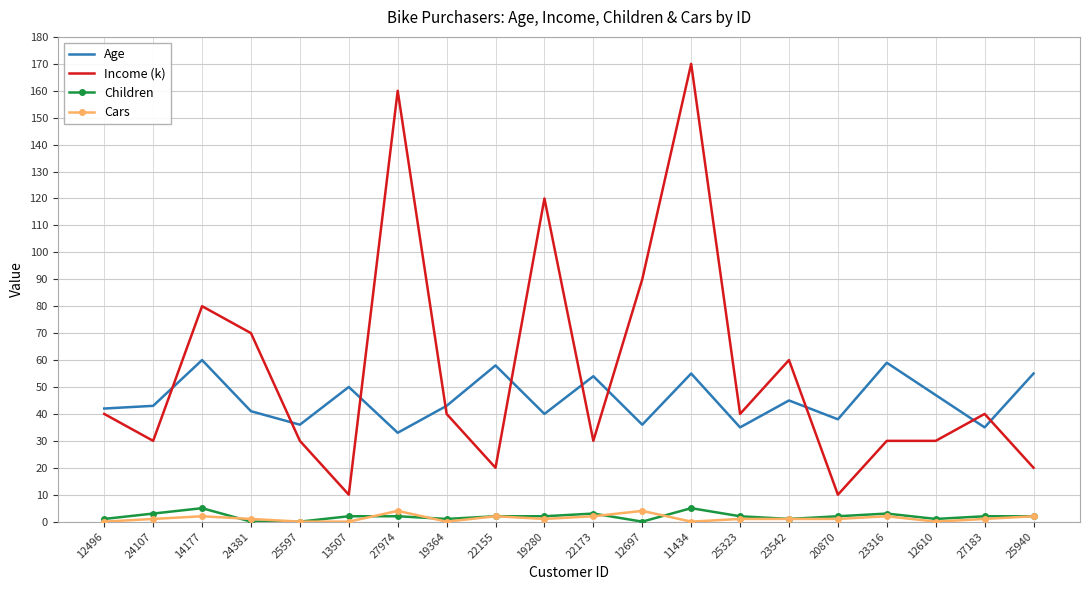

Count the number of data series in this chart.

4